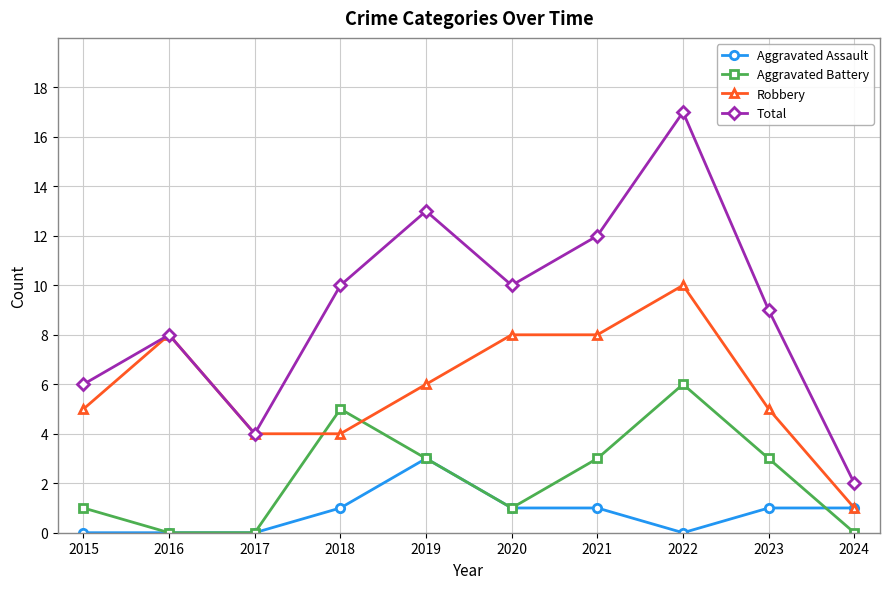

How many categories are shown in the chart?

10